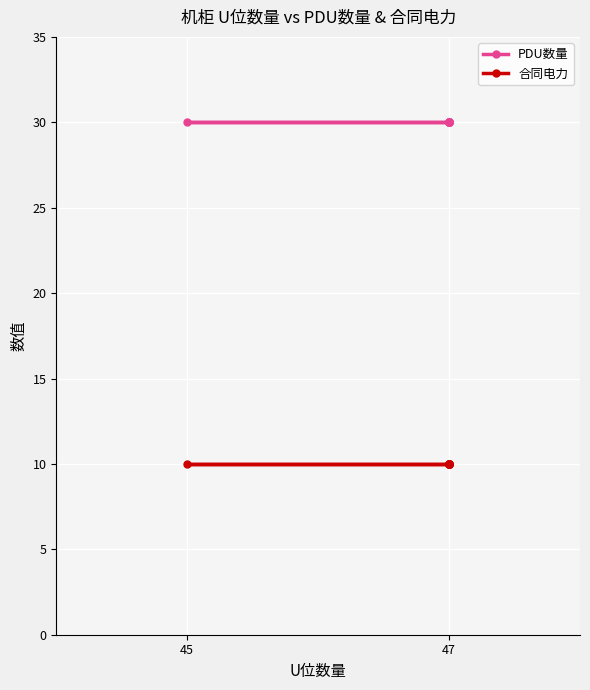

The value of PDU数量 at 47 is 47. True or false?

False